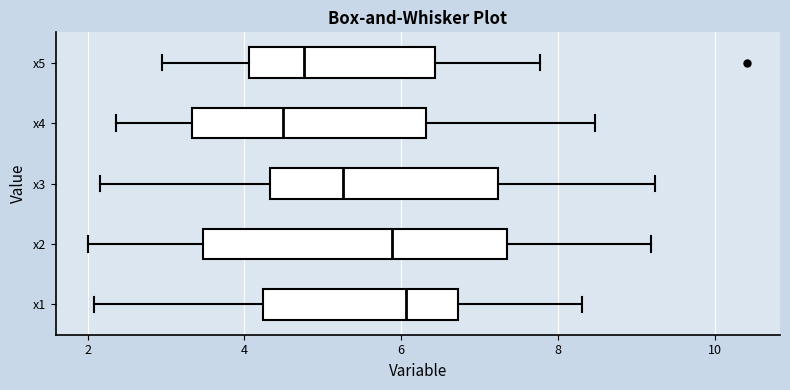

Comparing the boxes themselves (not the whiskers), which one is the widest?

x2